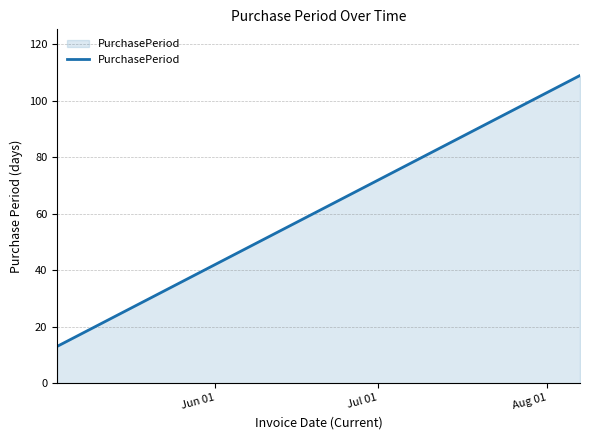

What is the minimum value shown in the chart?

13